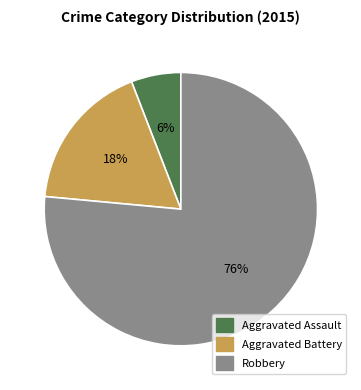

To the nearest percent, what is the difference between the Aggravated Battery and Aggravated Assault slice percentages?

12%